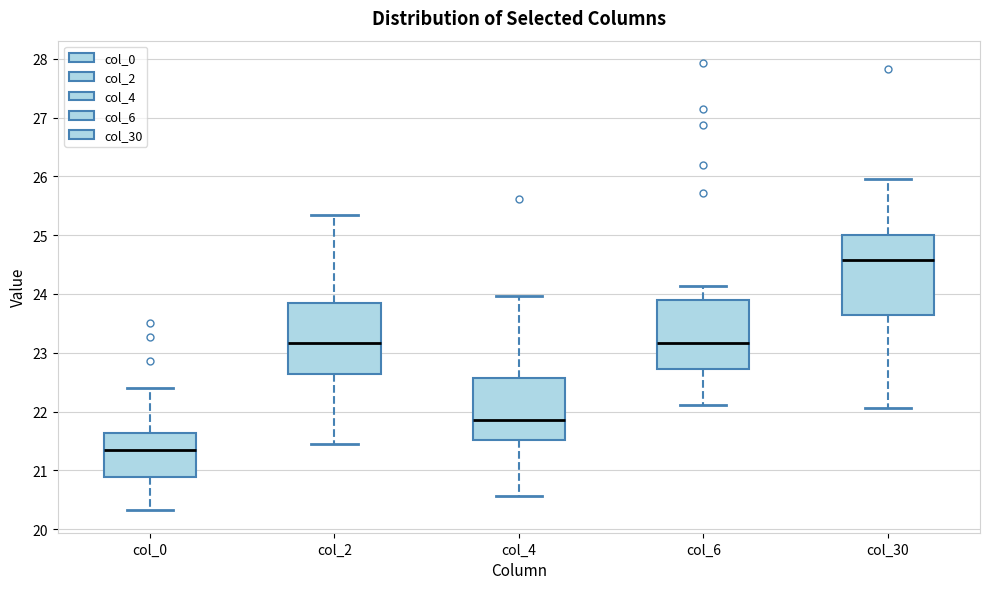

Where does the median line of the box for col_6 sit on the y-axis? The values are not printed on the chart, so give them approximately, as read against the axis.

23.2